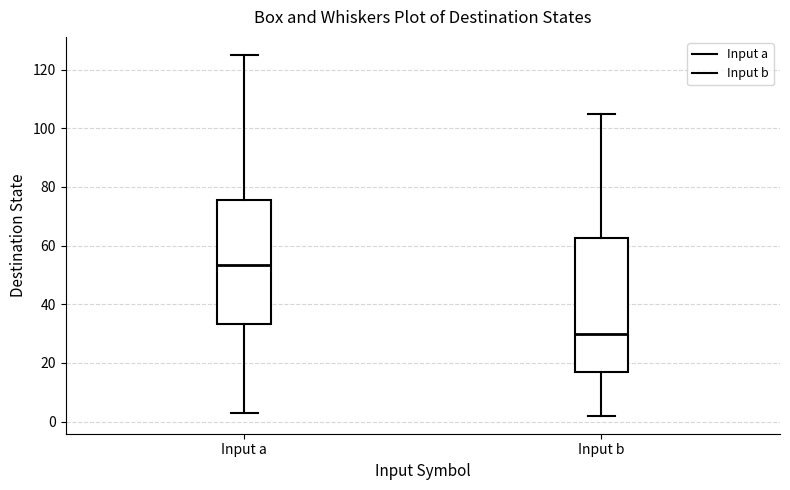

Which box has the lowest median line?

Input b